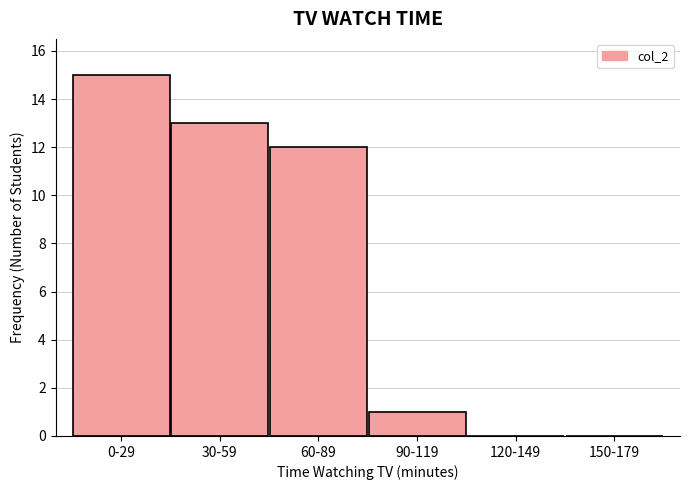

Reading left to right, list all the values displayed in this chart.

0-29=15	30-59=13	60-89=12	90-119=1	120-149=0	150-179=0